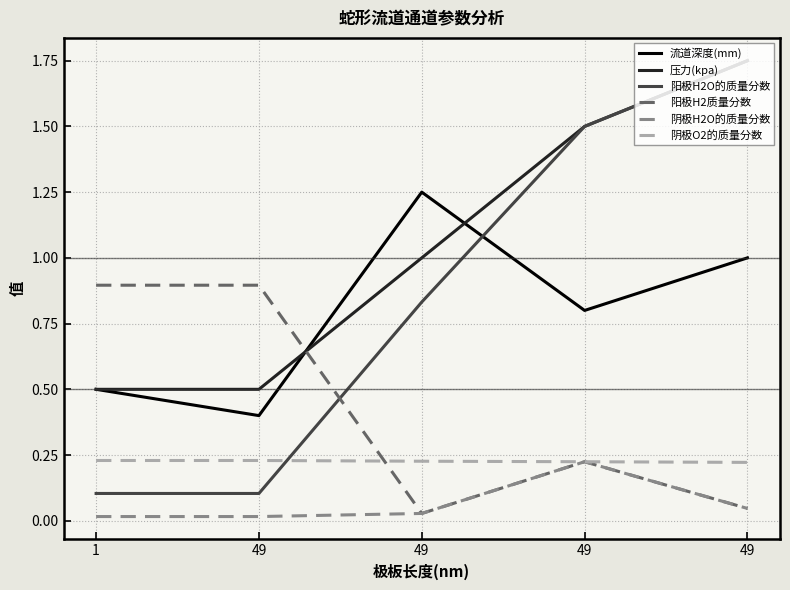

How many lines are shown in the chart?

6